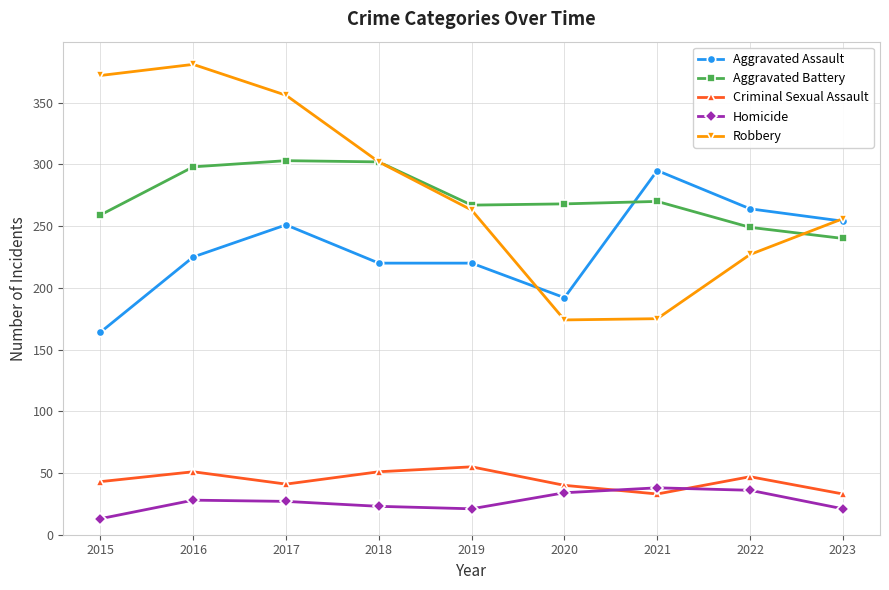

What is the highest value of the Aggravated Assault series?

295